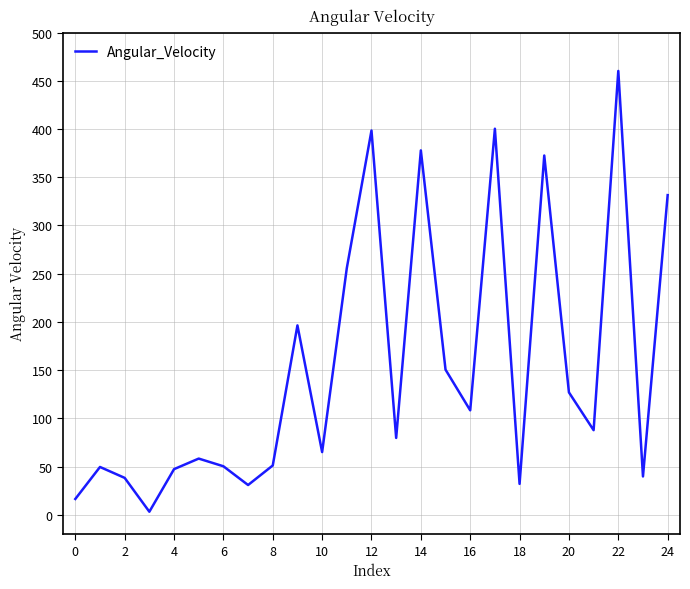

What is the maximum value shown in the chart?

460.1